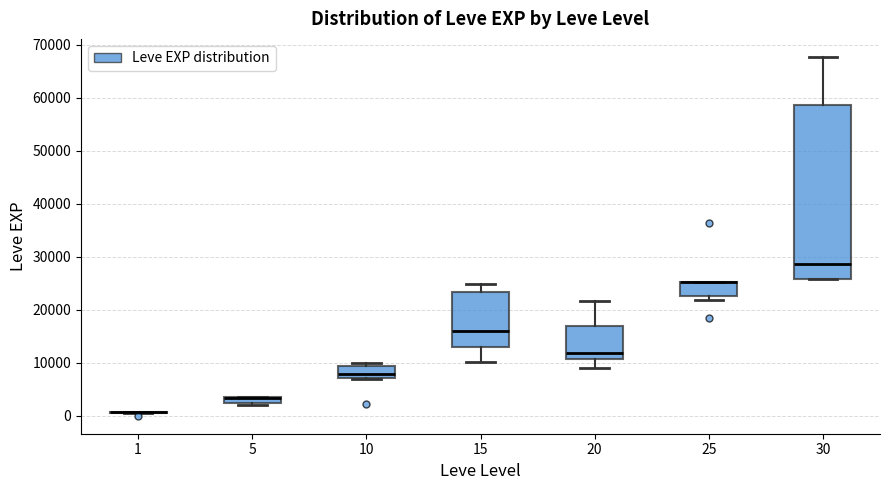

Comparing the boxes themselves (not the whiskers), which one is the tallest?

30